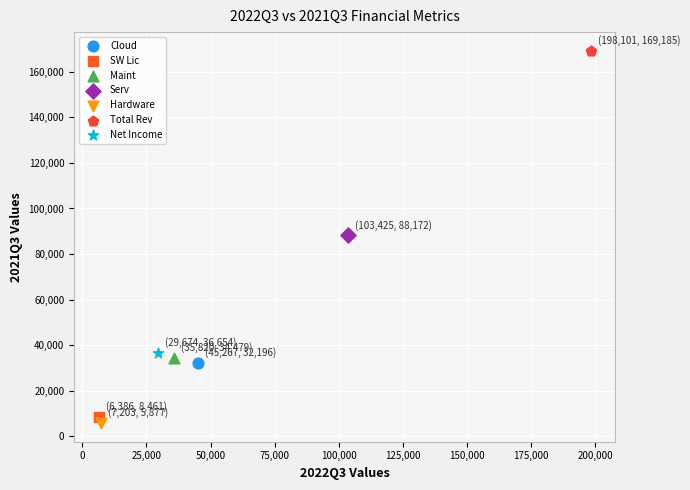

What are all the series names shown in the legend?

Cloud, SW Lic, Maint, Serv, Hardware, Total Rev, Net Income